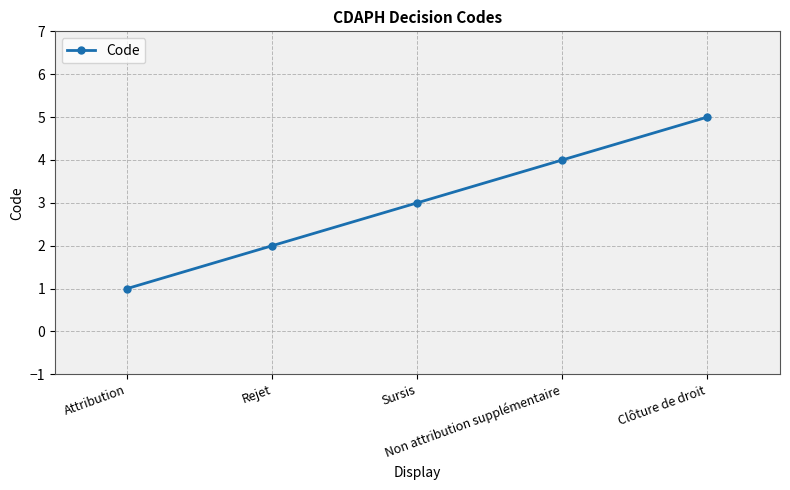

What is the average value?

3